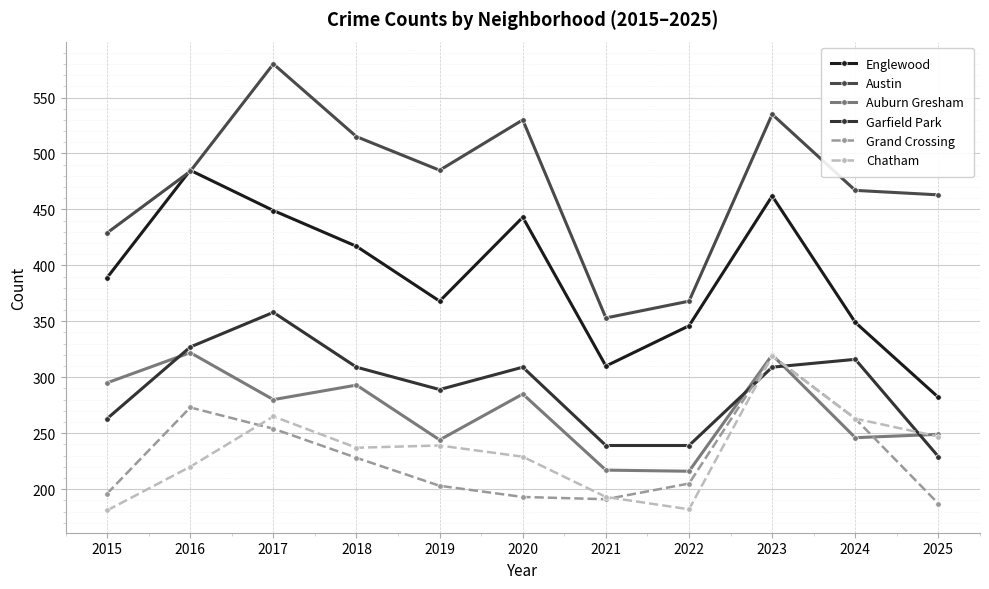

How many interior local valleys does the Garfield Park series have?

1